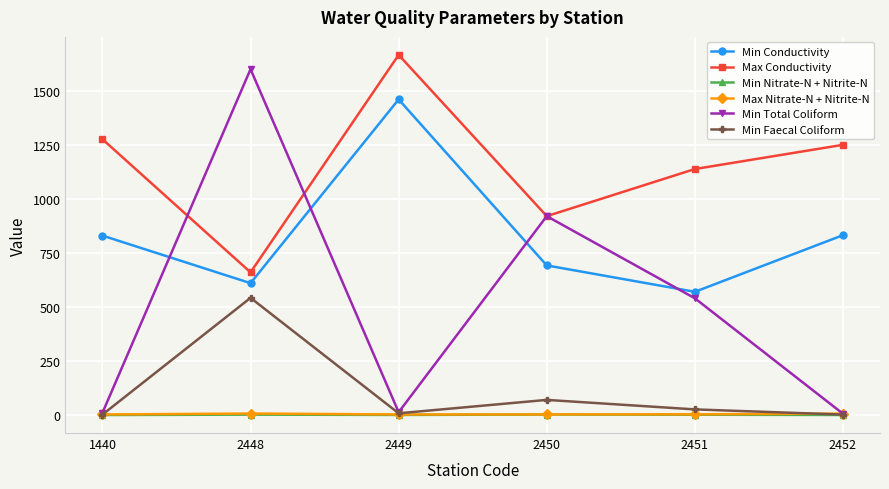

Which series changed the most between 1440 and 2448?

Min Total Coliform